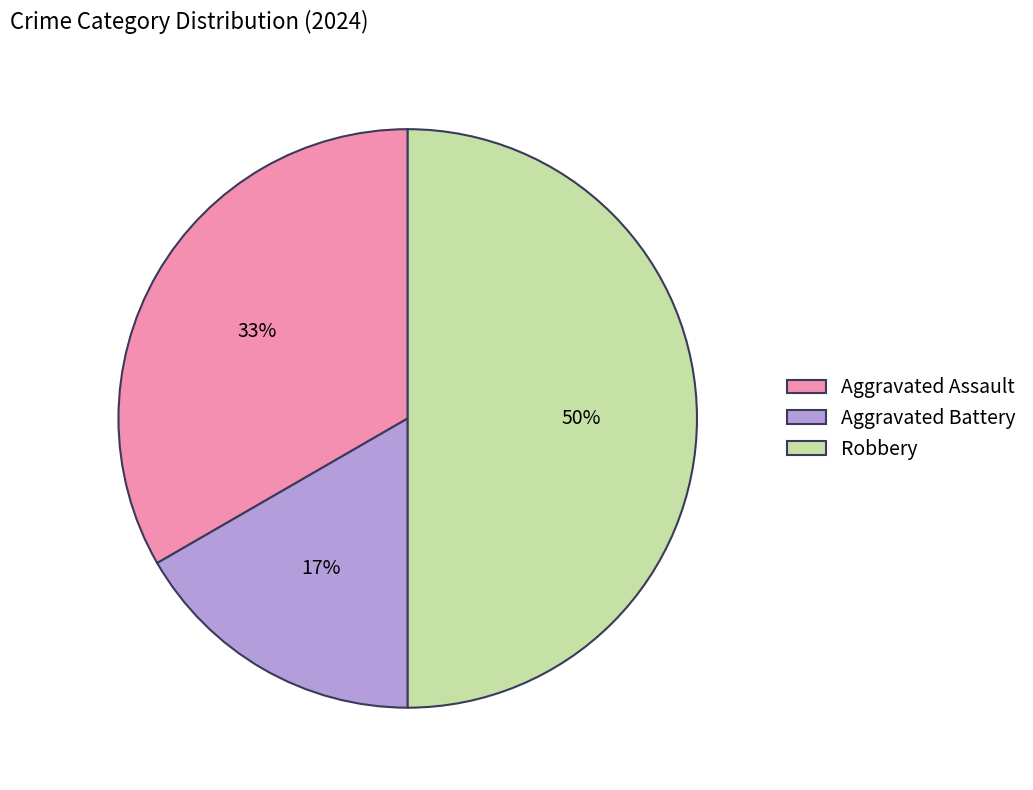

The Robbery slice represents 50% of the pie. True or false?

True